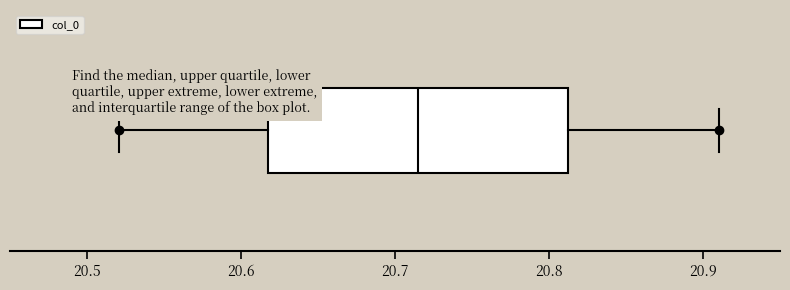

Read this box plot against the x-axis: the position of the median line, the range covered by the box, and the ends of both whiskers. The values are not printed on the chart, so give them approximately, as read against the axis.

median 20.72, box 20.62 to 20.81, whiskers 20.52 to 20.91